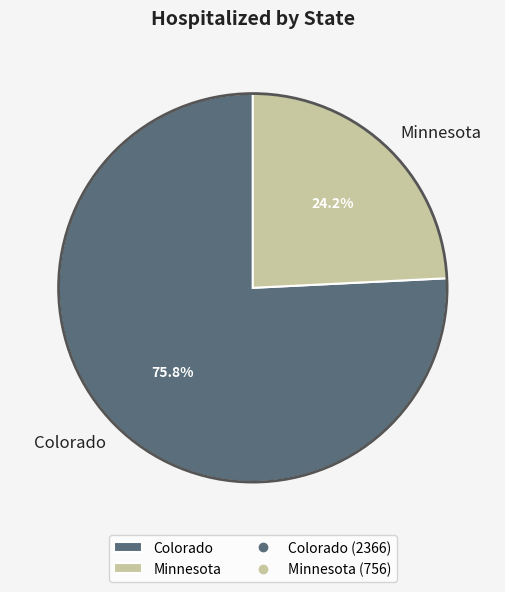

Is there a majority slice in this chart?

Yes